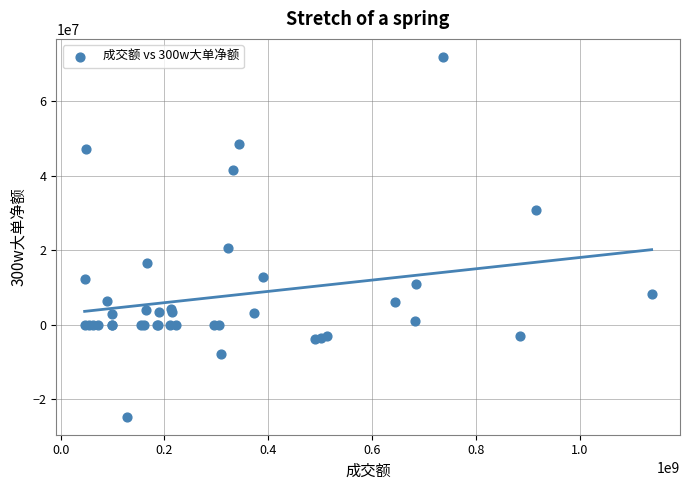

What Y value in the scatter plot is closest to 23608732?

20610908